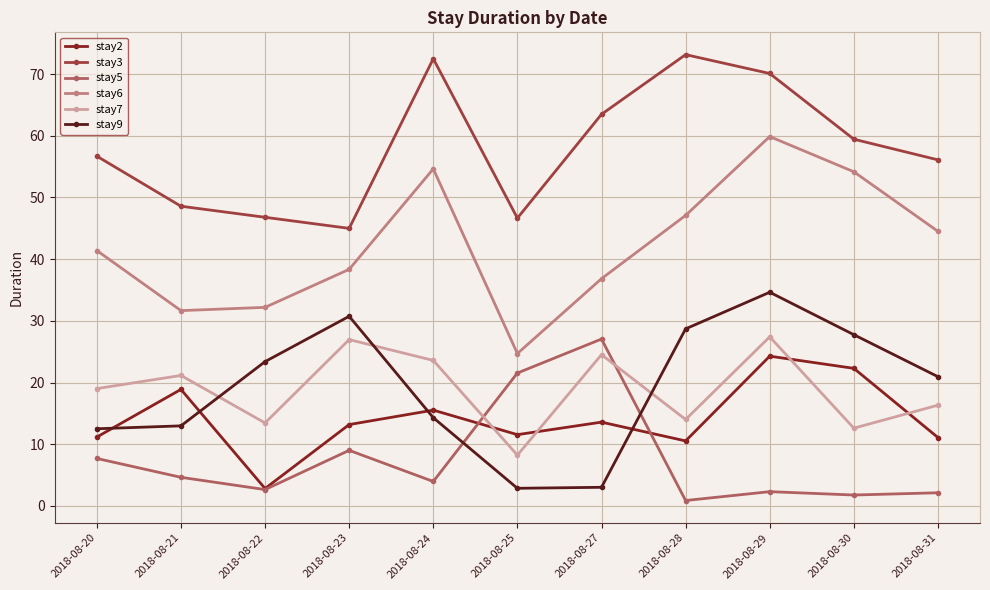

True or false: stay6 and stay2 intersect in this chart.

False